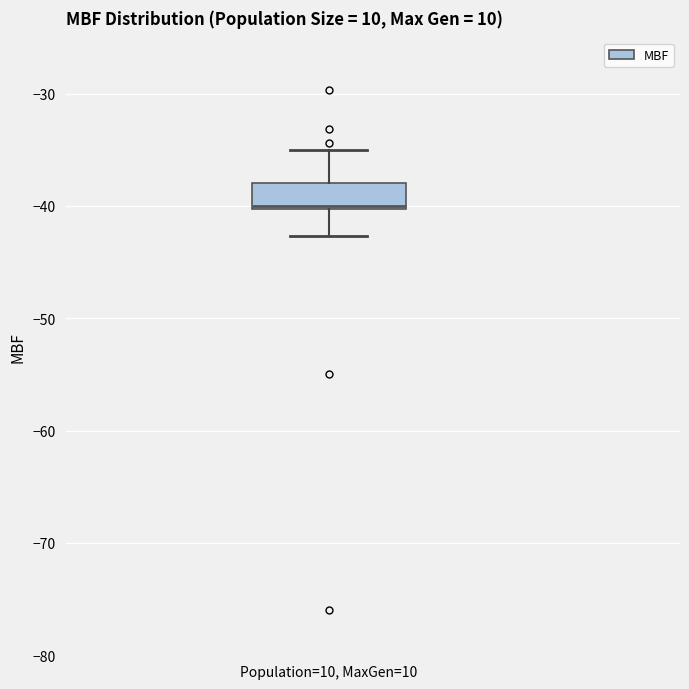

Transcribe this box plot: give where the median line is, the range the box spans, and where the two whiskers end, as read against the y-axis. The values are not printed on the chart, so give them approximately, as read against the axis.

median -40, box -40 to -38, whiskers -43 to -35